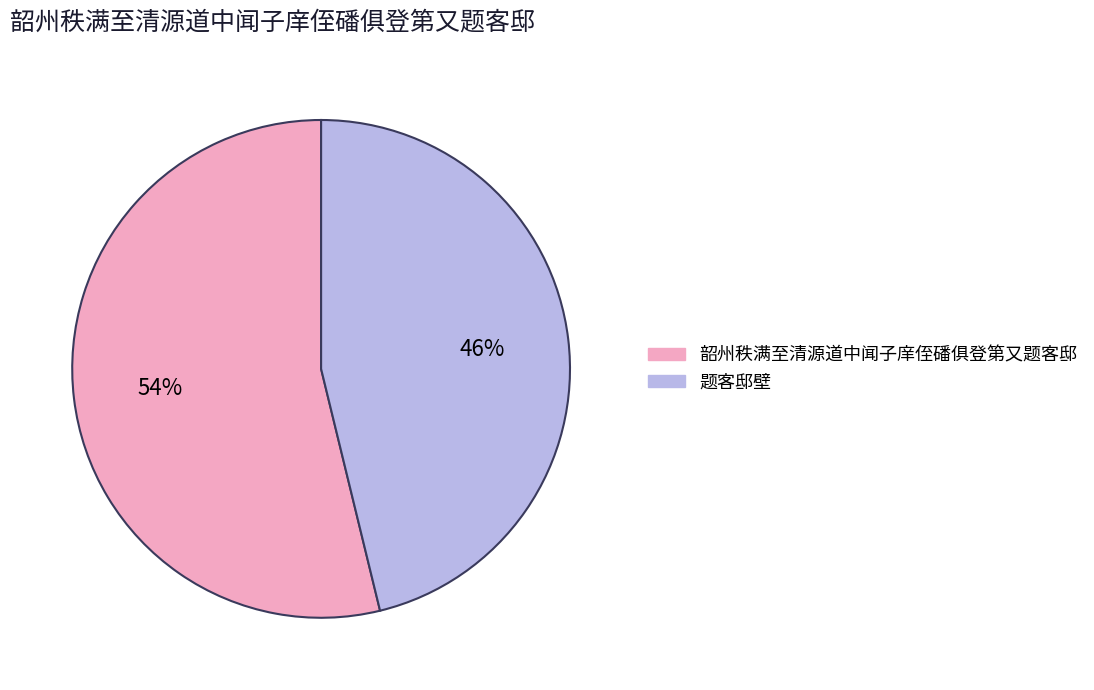

To the nearest percent, what portion does 题客邸壁 represent?

46%